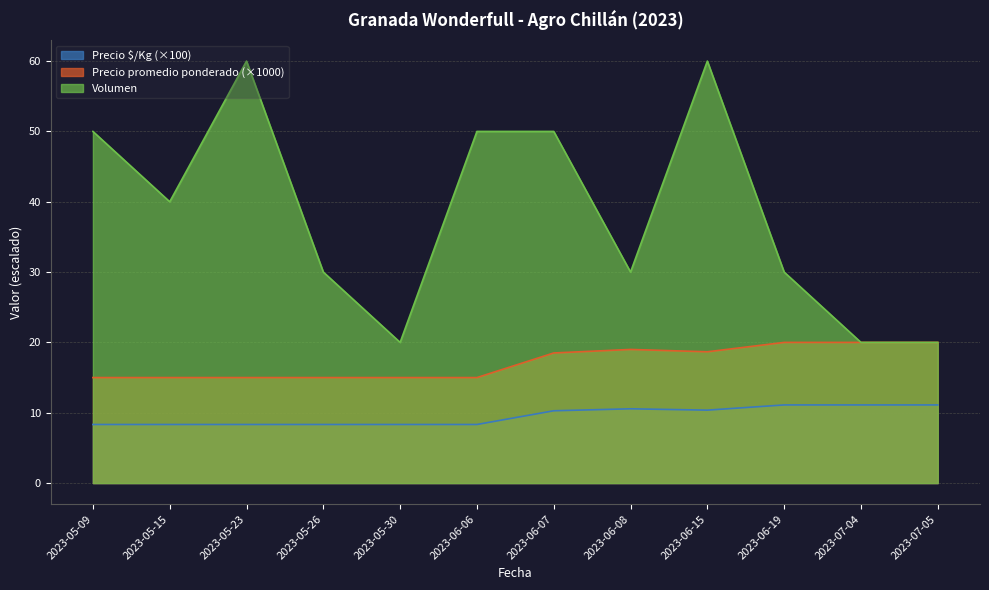

Reading left to right, list all the values displayed in this chart.

Volumen: 2023-05-09=50.0	2023-05-15=40.0	2023-05-23=60.0	2023-05-26=30.0	2023-05-30=20.0	2023-06-06=50.0	2023-06-07=50.0	2023-06-08=30.0	2023-06-15=60.0	2023-06-19=30.0	2023-07-04=20.0	2023-07-05=20.0
Precio promedio ponderado: 2023-05-09=15.0	2023-05-15=15.0	2023-05-23=15.0	2023-05-26=15.0	2023-05-30=15.0	2023-06-06=15.0	2023-06-07=18.5	2023-06-08=19.0	2023-06-15=18.7	2023-06-19=20.0	2023-07-04=20.0	2023-07-05=20.0
Precio $/Kg: 2023-05-09=8.3	2023-05-15=8.3	2023-05-23=8.3	2023-05-26=8.3	2023-05-30=8.3	2023-06-06=8.3	2023-06-07=10.3	2023-06-08=10.6	2023-06-15=10.4	2023-06-19=11.1	2023-07-04=11.1	2023-07-05=11.1